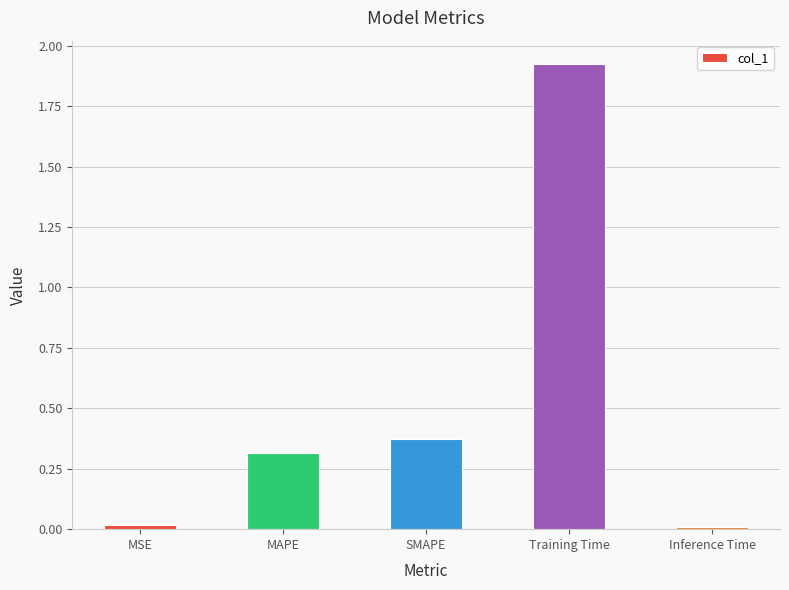

How many distinct data groups are displayed?

1